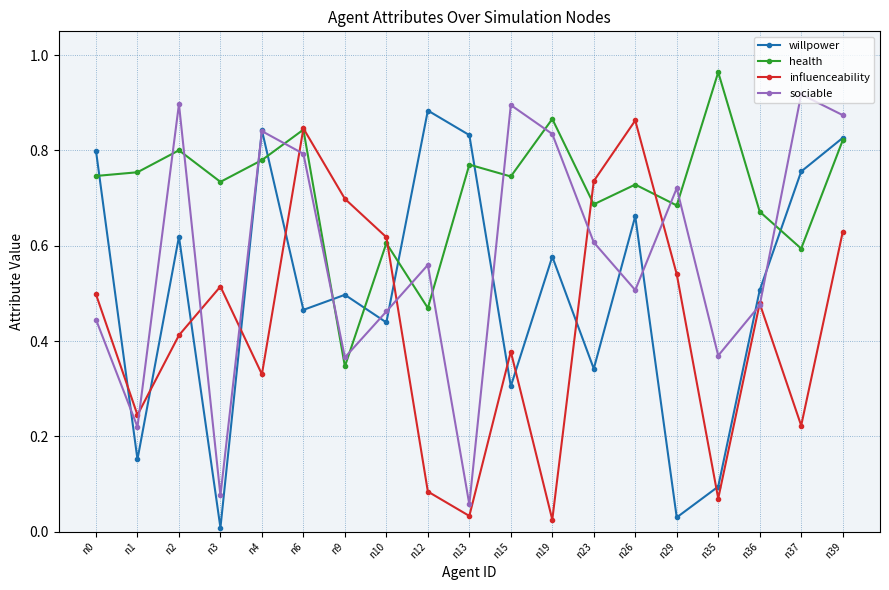

Which series changed the most between n12 and n26?

influenceability